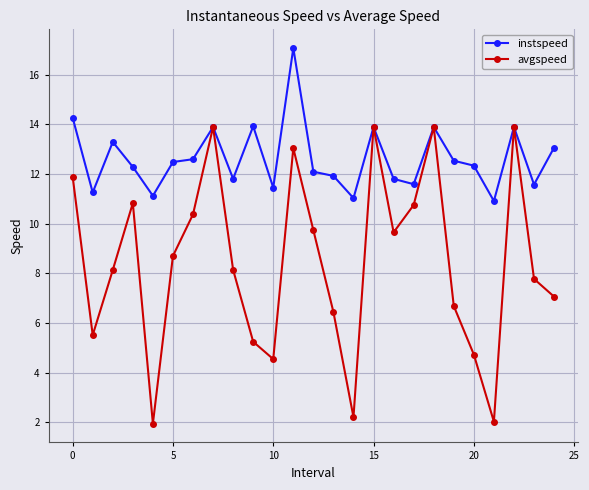

What is the sum of all avgspeed values?

210.9